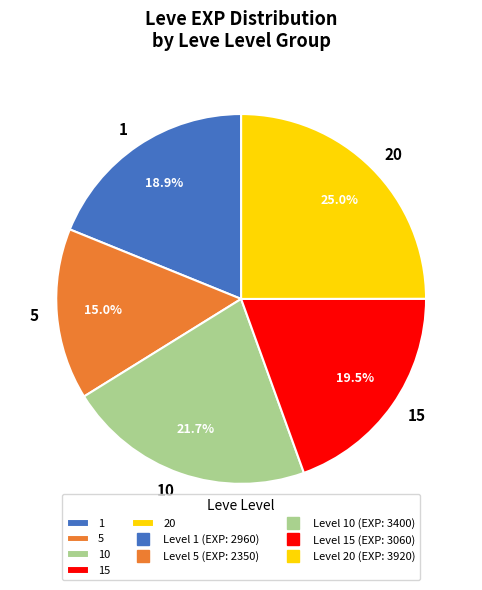

Count the number of slices in the pie.

5